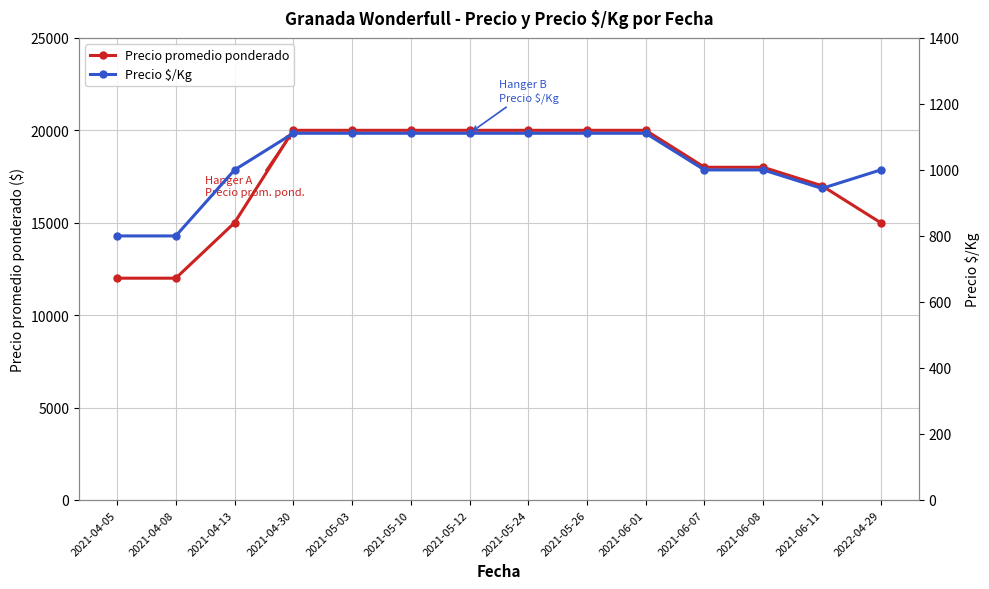

True or false: Precio promedio ponderado has more than 0 points higher than both neighbors.

False